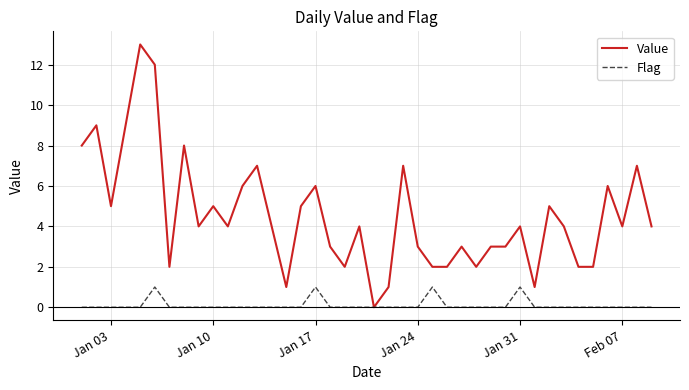

Count the number of data series in this chart.

2